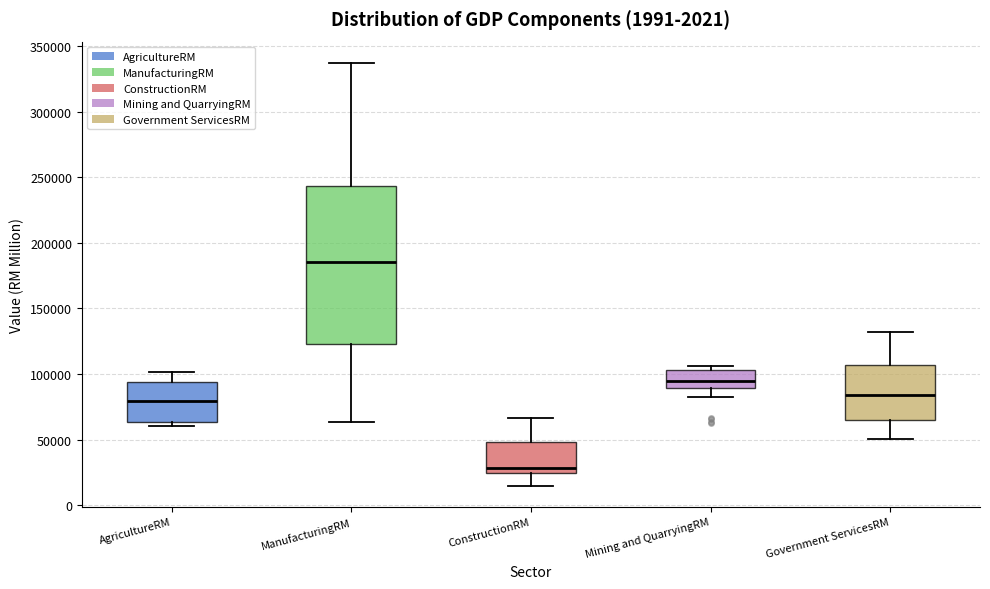

Which box's median line is the lowest?

ConstructionRM